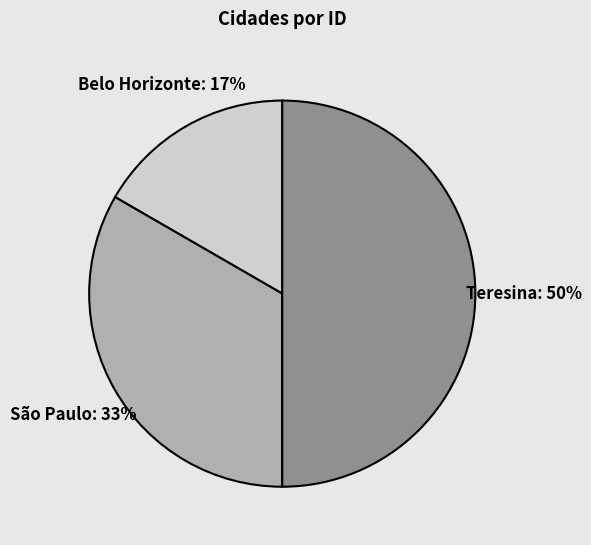

Which category has the smallest portion of the pie?

Belo Horizonte